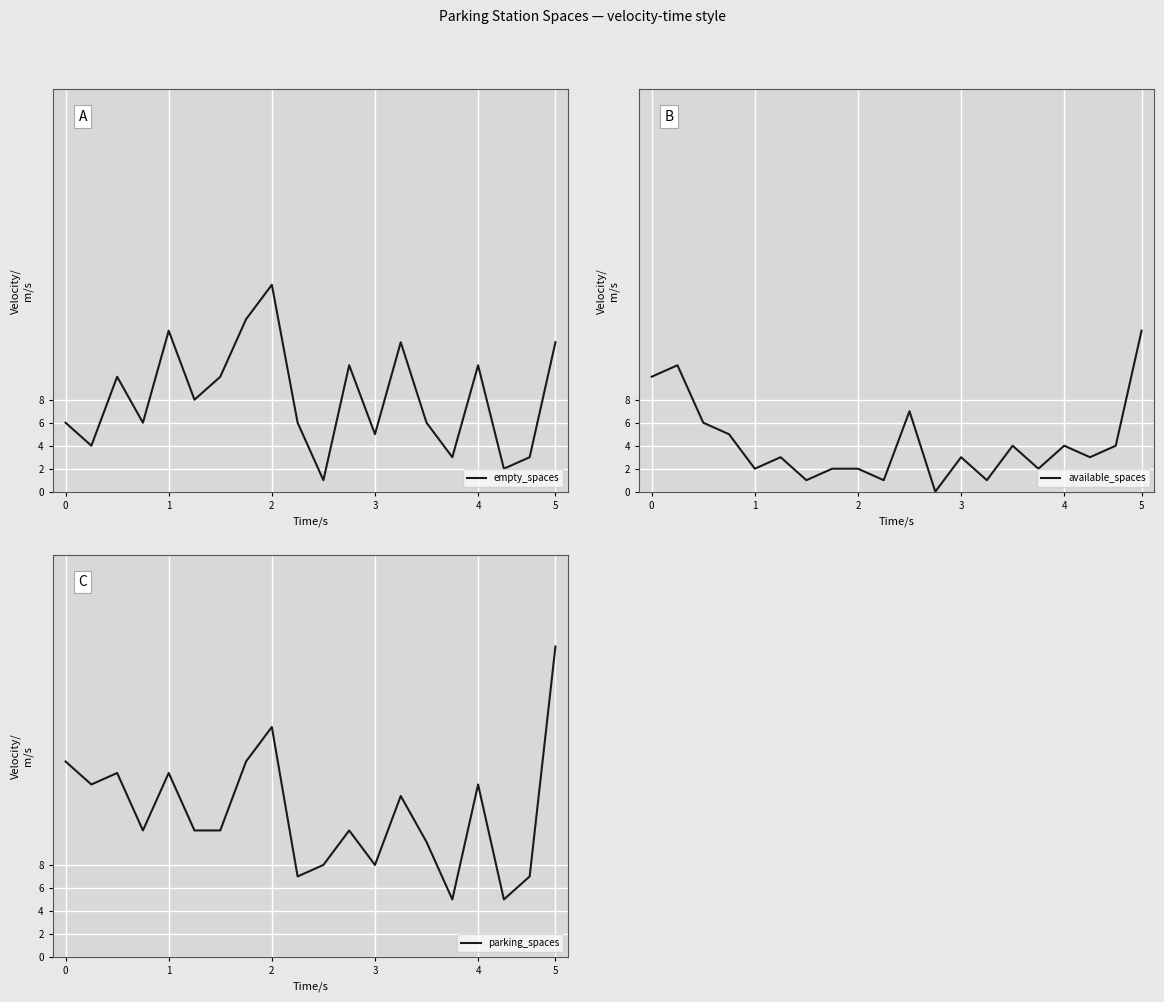

True or false: parking_spaces and empty_spaces cross at least once.

False